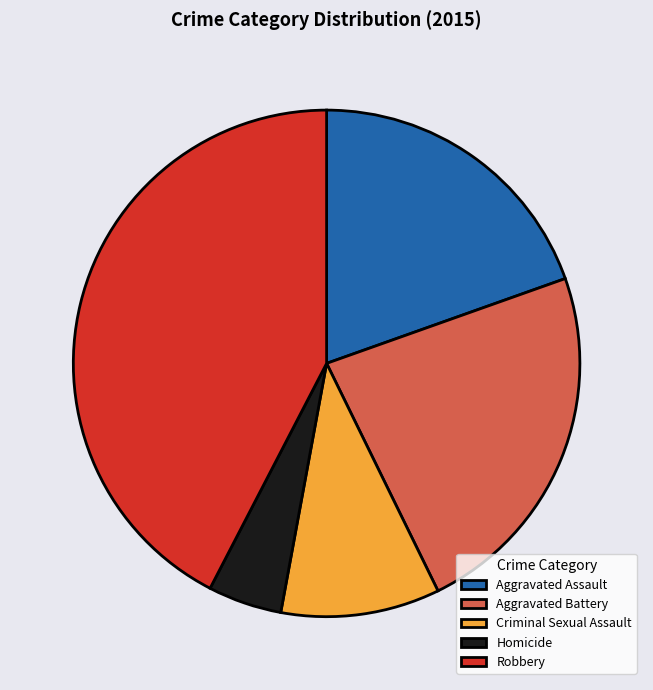

Which has a higher value, Aggravated Assault or Robbery?

Robbery